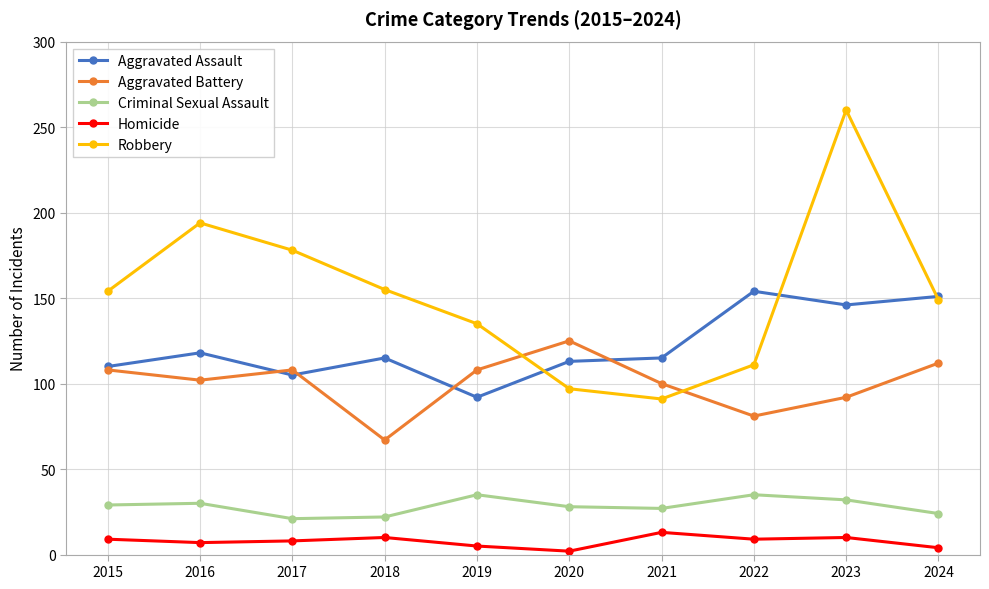

How many distinct data groups are displayed?

5